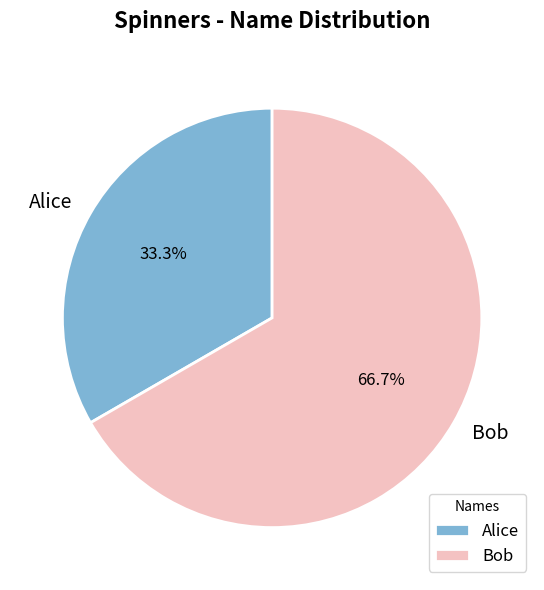

What is the majority slice?

Bob